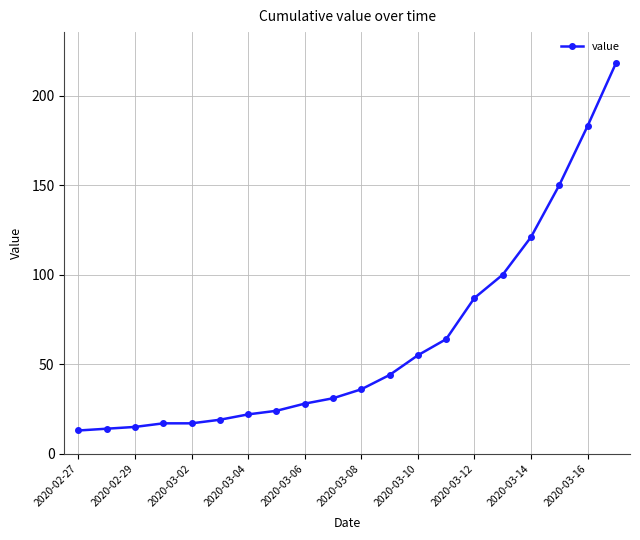

What is the smallest value displayed?

13